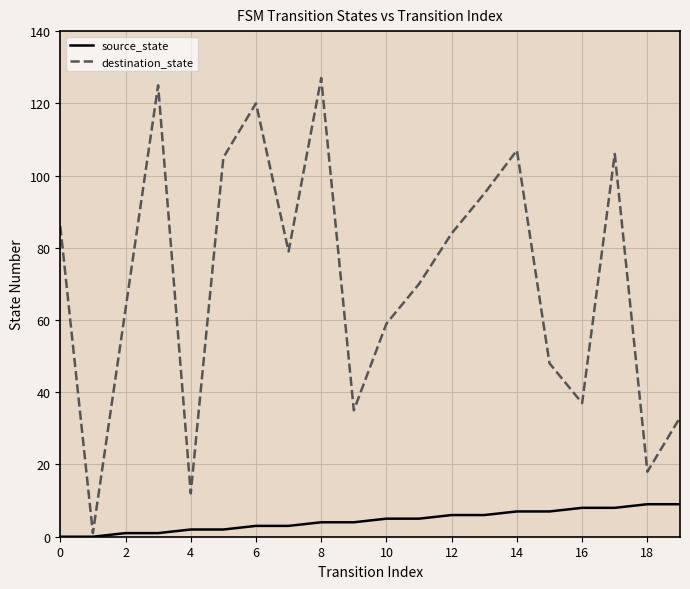

What is the greatest value displayed?

127